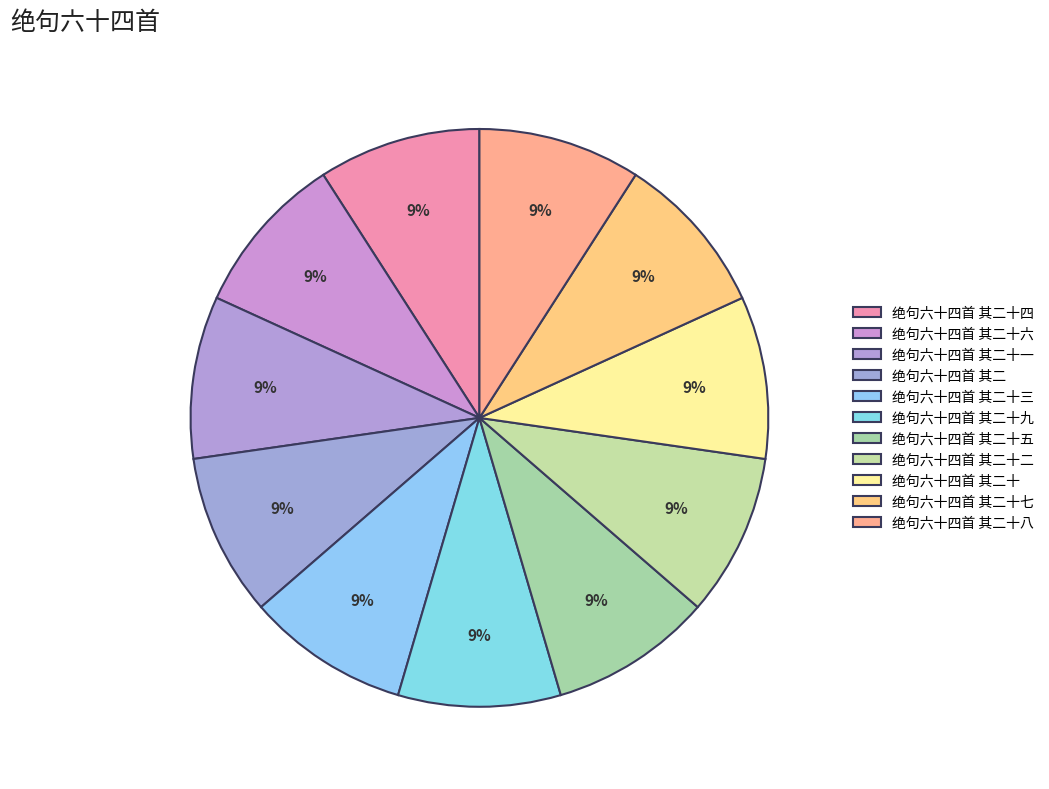

Combined, do 绝句六十四首 其二十六 and 绝句六十四首 其二 account for over 50%?

No